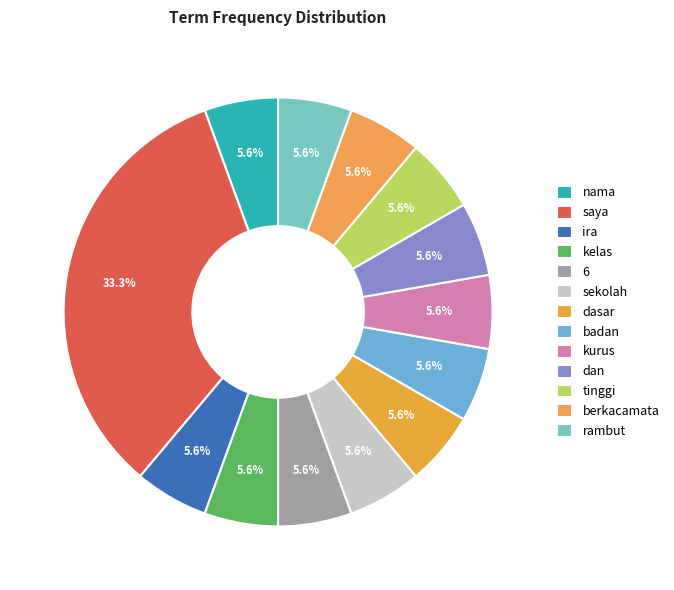

What percentage is NOT represented by badan?

94.4%